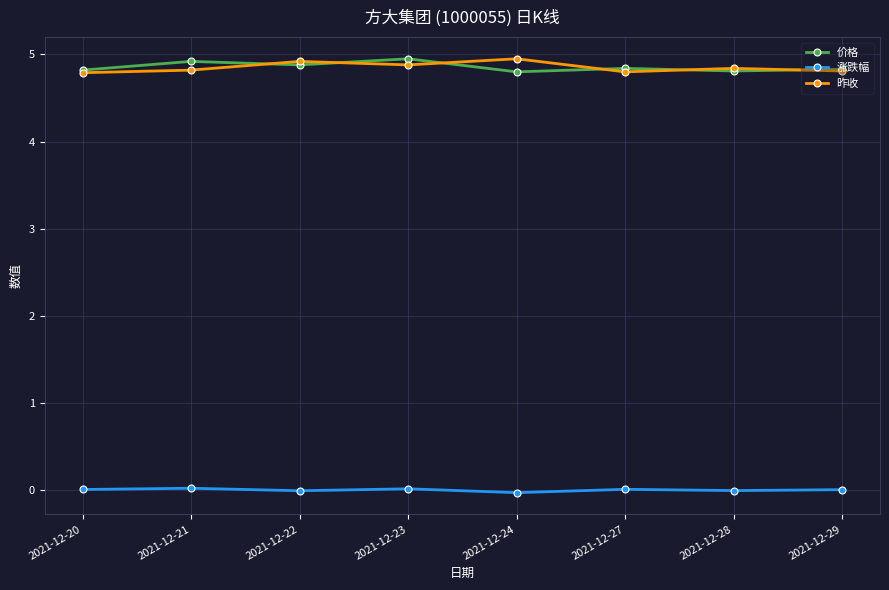

What is the maximum value for 价格?

5.0